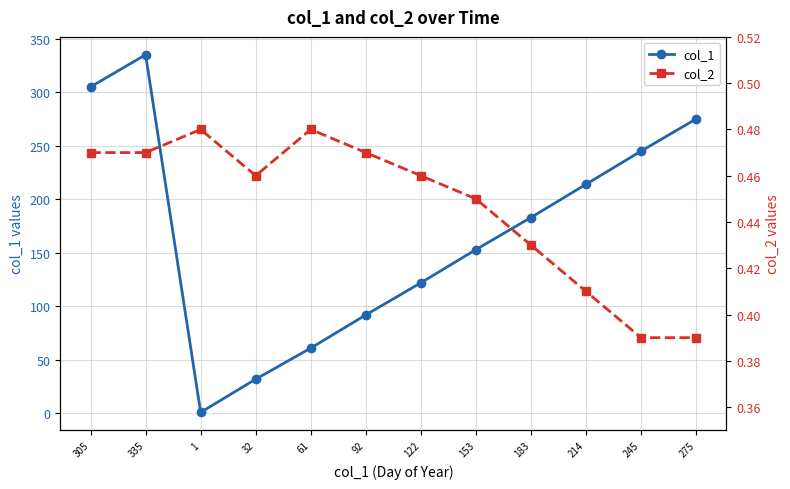

Reading left to right, what are all the values shown in this chart?

col_1: 305.0	335.0	1.0	32.0	61.0	92.0	122.0	153.0	183.0	214.0	245.0	275.0
col_2: 0.5	0.5	0.5	0.5	0.5	0.5	0.5	0.5	0.4	0.4	0.4	0.4